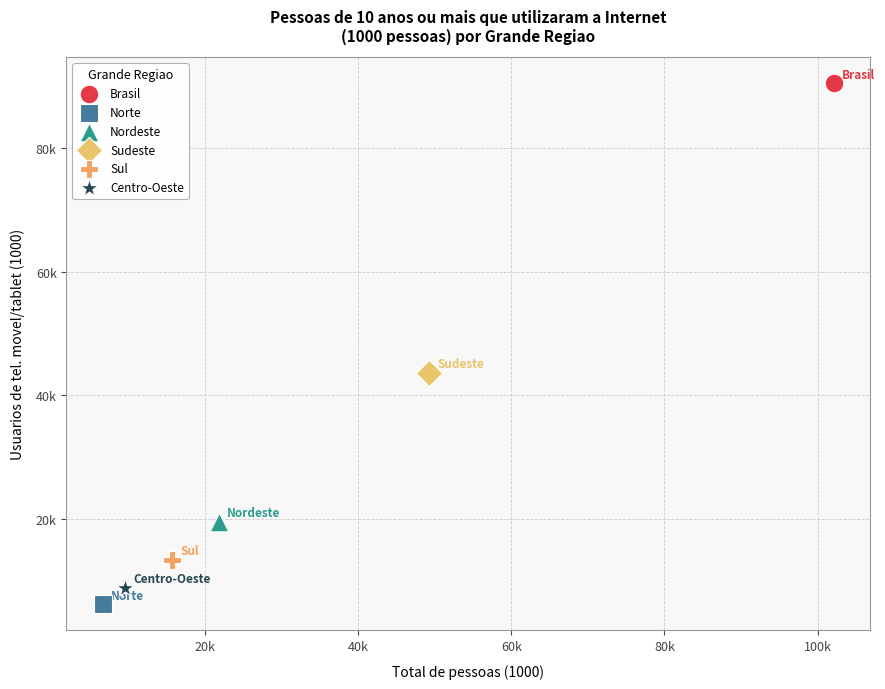

What are all the series names shown in the legend?

Brasil, Norte, Nordeste, Sudeste, Sul, Centro-Oeste